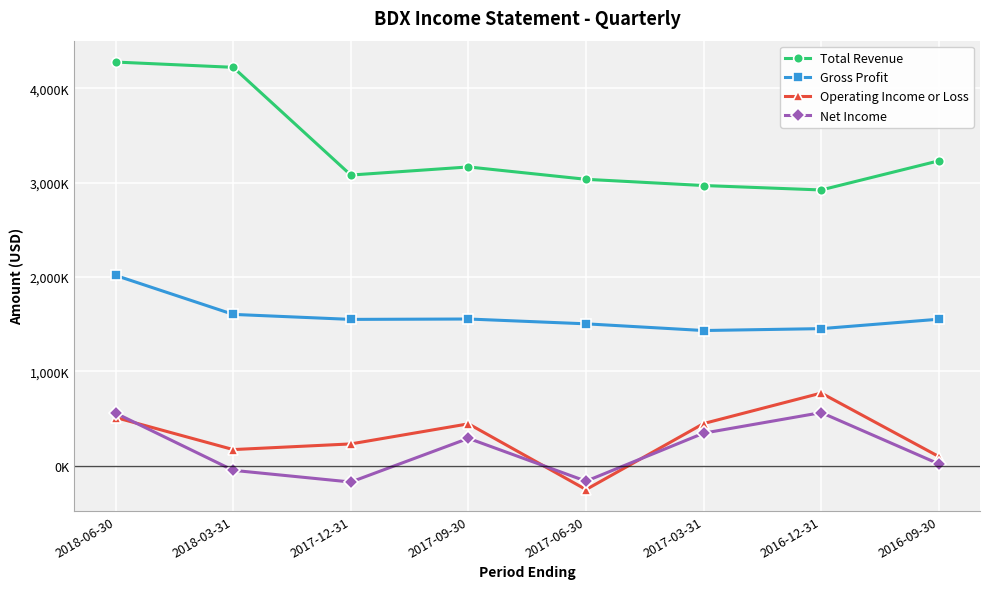

Does the chart have visible grid lines?

Yes